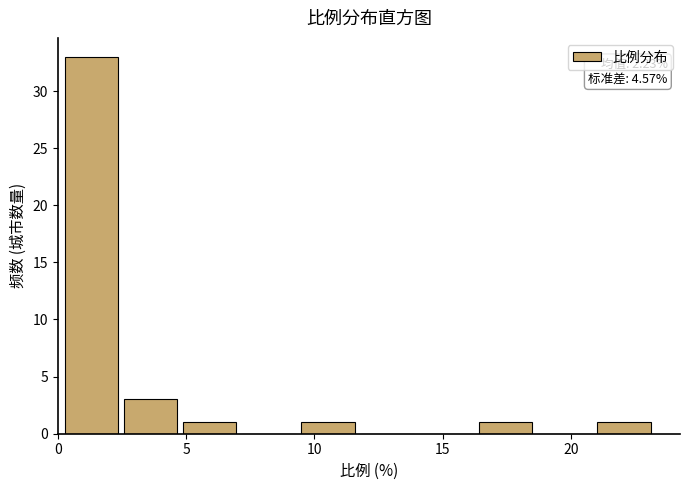

Which range on the x-axis has the tallest bar?

0.5 to 2.5